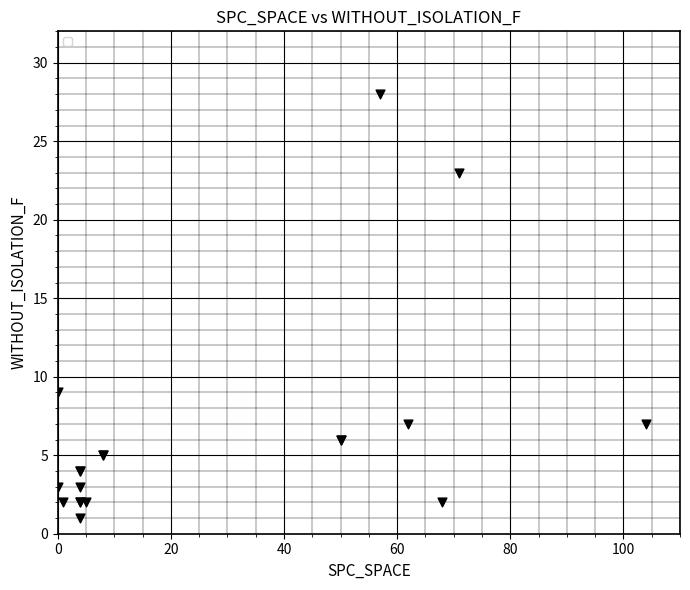

What Y value in the scatter plot is closest to 14?

9